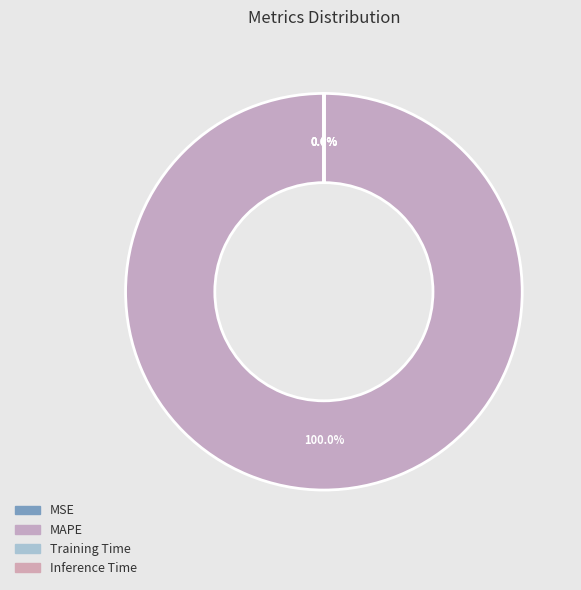

True or false: MSE accounts for 7% of the total.

False